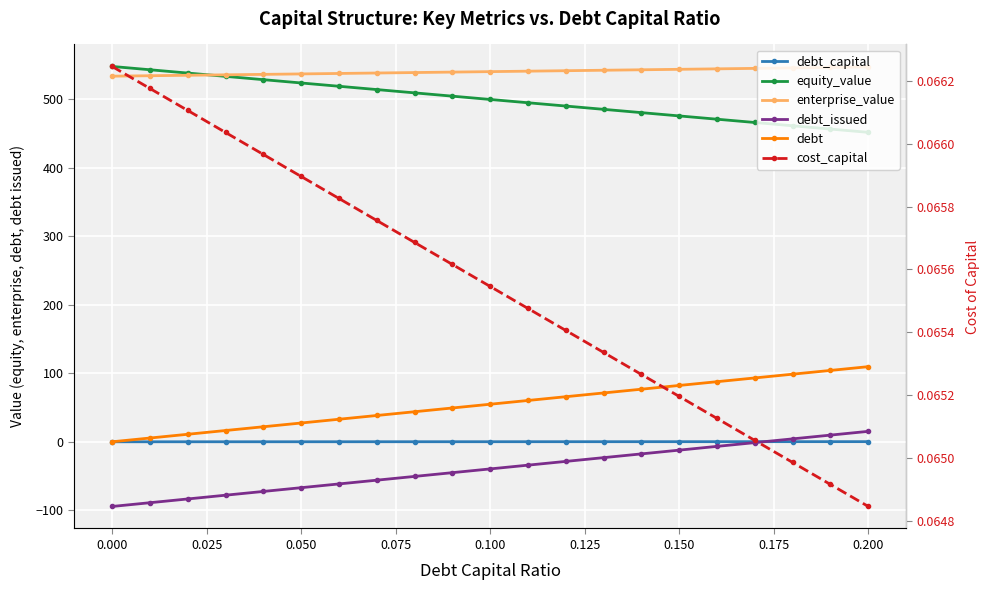

At which category is the sum across all series the highest?

0.200